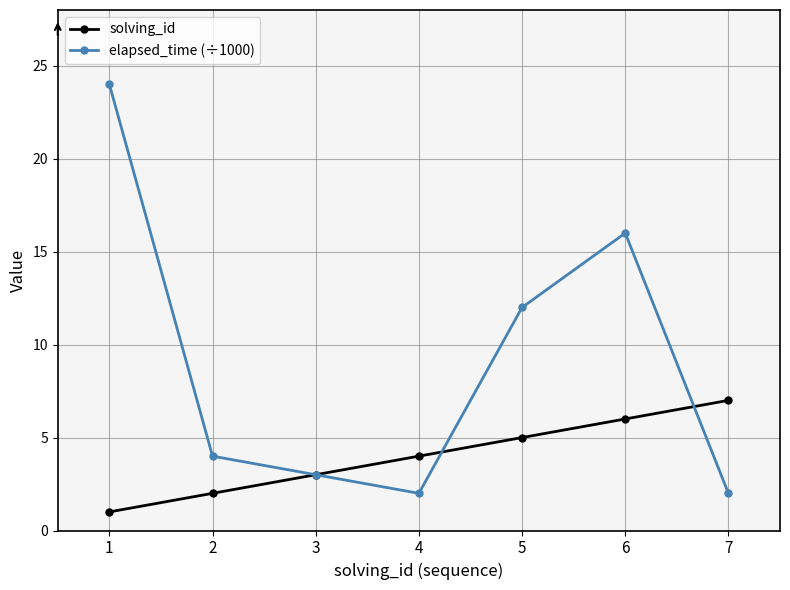

Does the chart have visible grid lines?

Yes